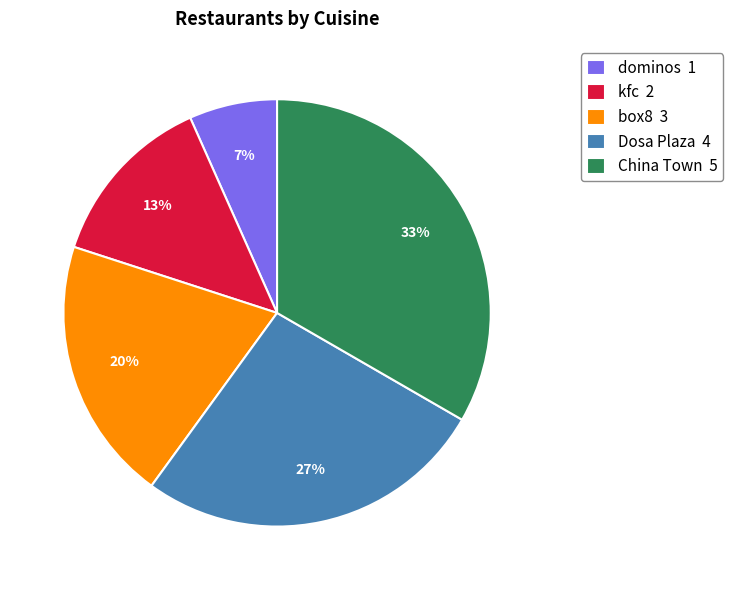

To the nearest percent, what is the average slice percentage?

20%